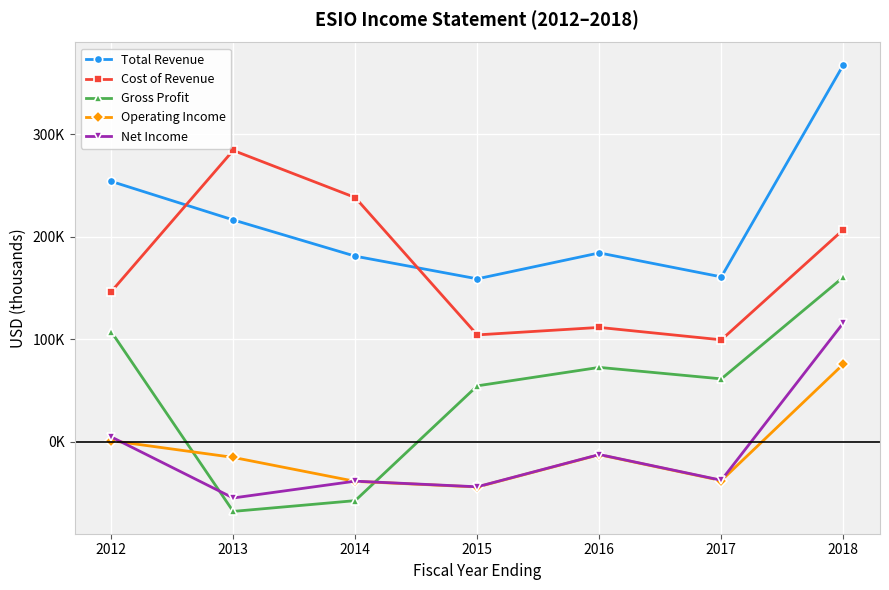

What are all the series names shown in the legend?

Total Revenue, Cost of Revenue, Gross Profit, Operating Income, Net Income